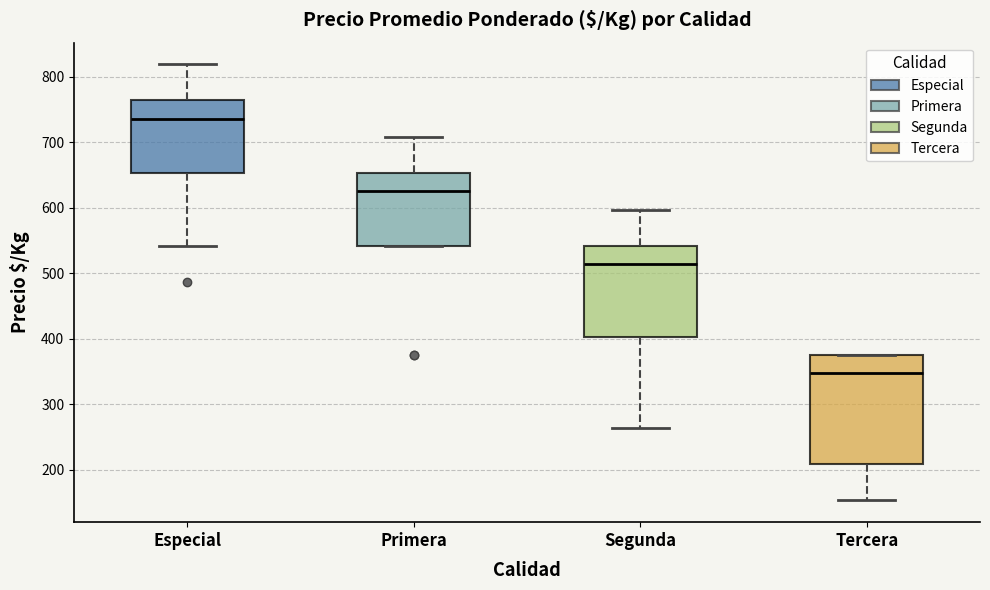

Reading left to right, read every box against the y-axis: the position of its median line, the range the box covers, and the ends of its whiskers. The values are not printed on the chart, so give them approximately, as read against the axis.

Especial: median 740, box 650 to 760, whiskers 540 to 820
Primera: median 630, box 540 to 650, whiskers 540 to 710
Segunda: median 510, box 400 to 540, whiskers 260 to 600
Tercera: median 350, box 210 to 380, whiskers 150 to 380